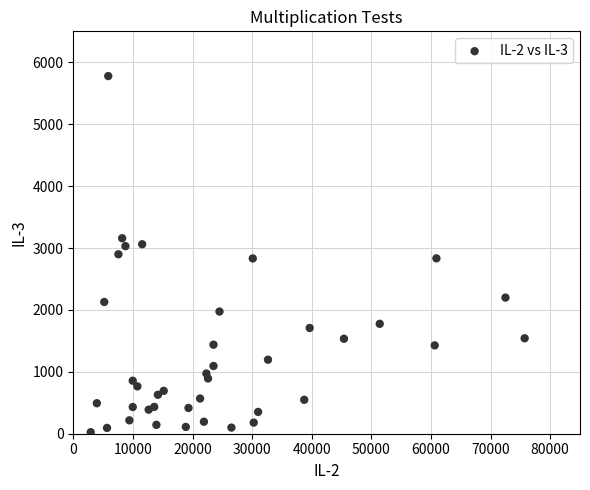

What is the range of X values (max minus min)?

72790.7